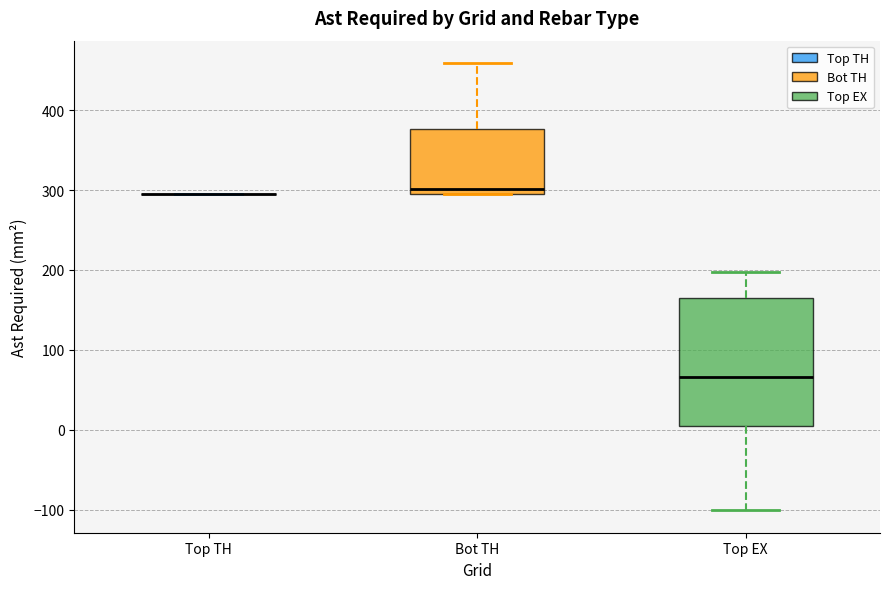

Reading left to right, transcribe this box plot: for each box, give where its median line is, the range the box spans, and where its two whiskers end, as read against the y-axis. The values are not printed on the chart, so give them approximately, as read against the axis.

Top TH: box collapsed to a line at 300, whiskers 300 to 300
Bot TH: median 300 (just above the box's lower edge), box 300 to 380, whiskers 300 to 460
Top EX: median 70, box 0 to 160, whiskers -100 to 200